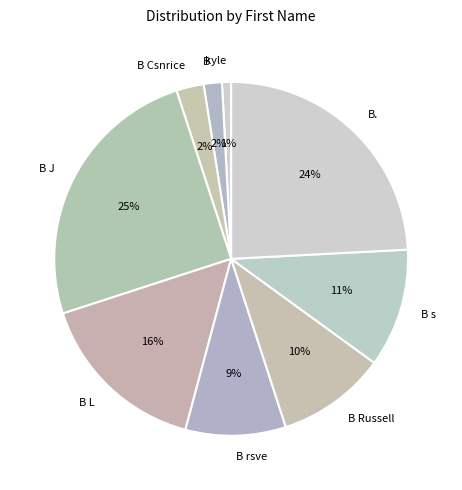

To the nearest percent, what is the difference between the largest and smallest slice percentages?

24%